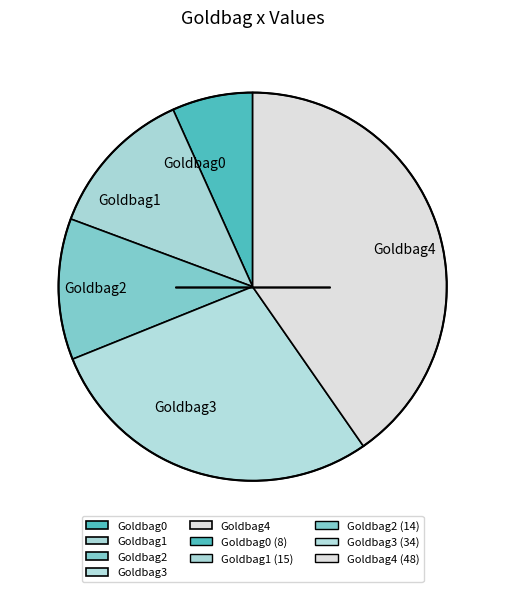

The Goldbag4 slice represents 27% of the pie. True or false?

False